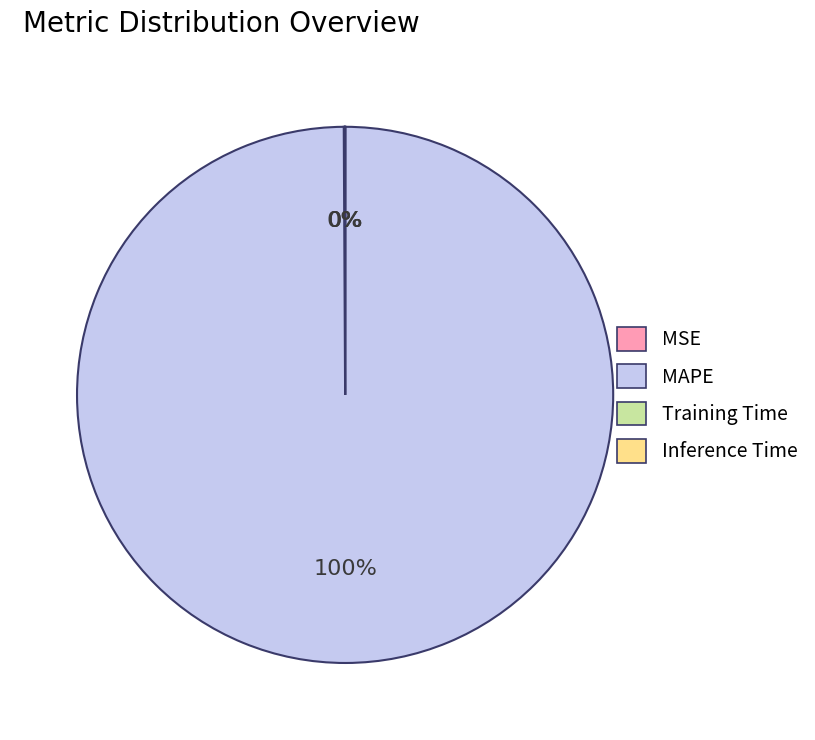

Is it true that MAPE is 100% of the pie?

True